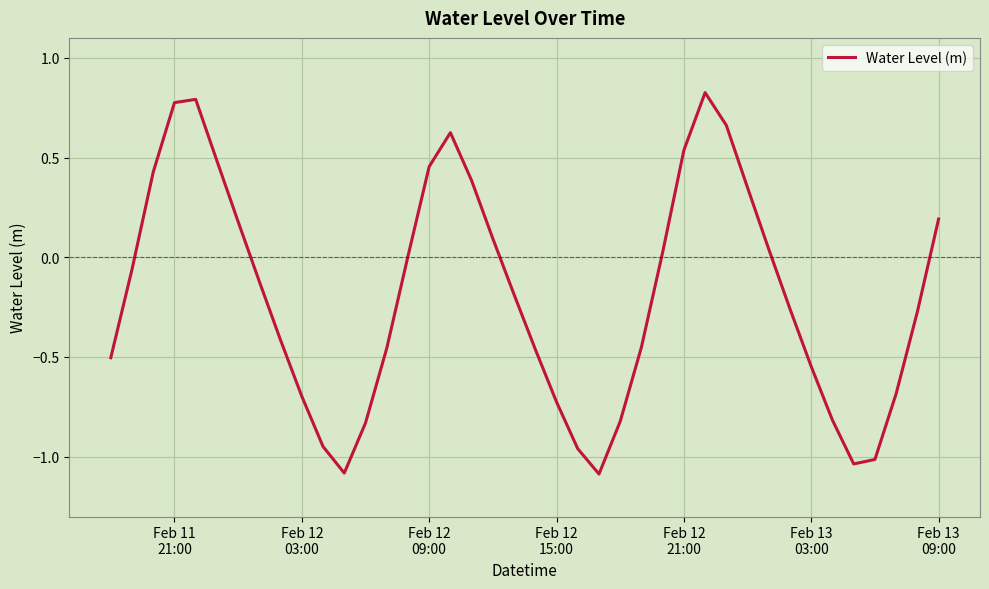

What is the smallest value displayed?

-1.1